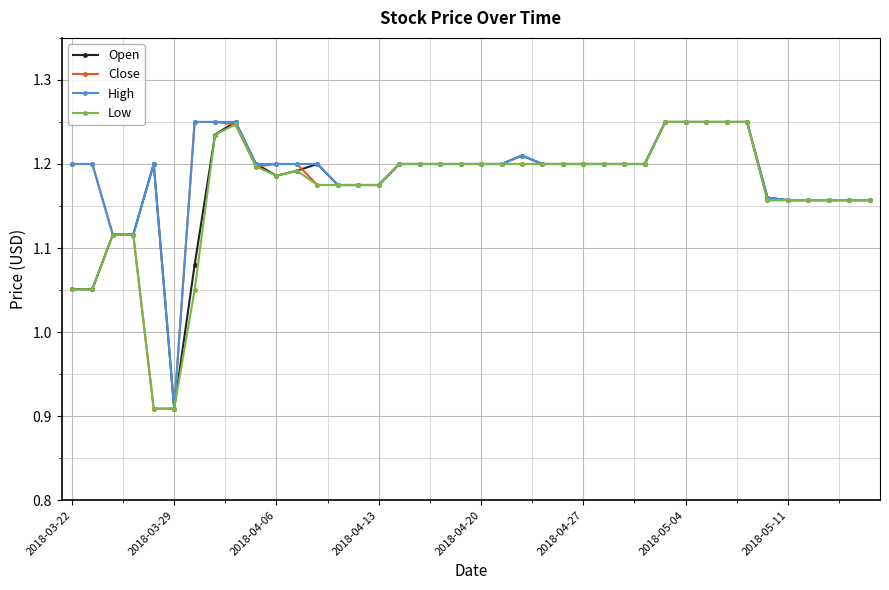

At how many categories does at least one series exceed 0?

40